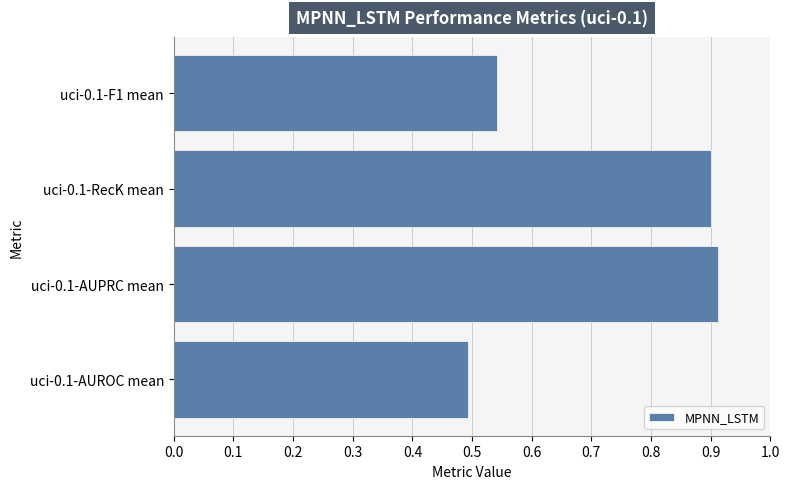

Rank the categories by value from highest to lowest.

uci-0.1-AUPRC mean, uci-0.1-RecK mean, uci-0.1-F1 mean, uci-0.1-AUROC mean